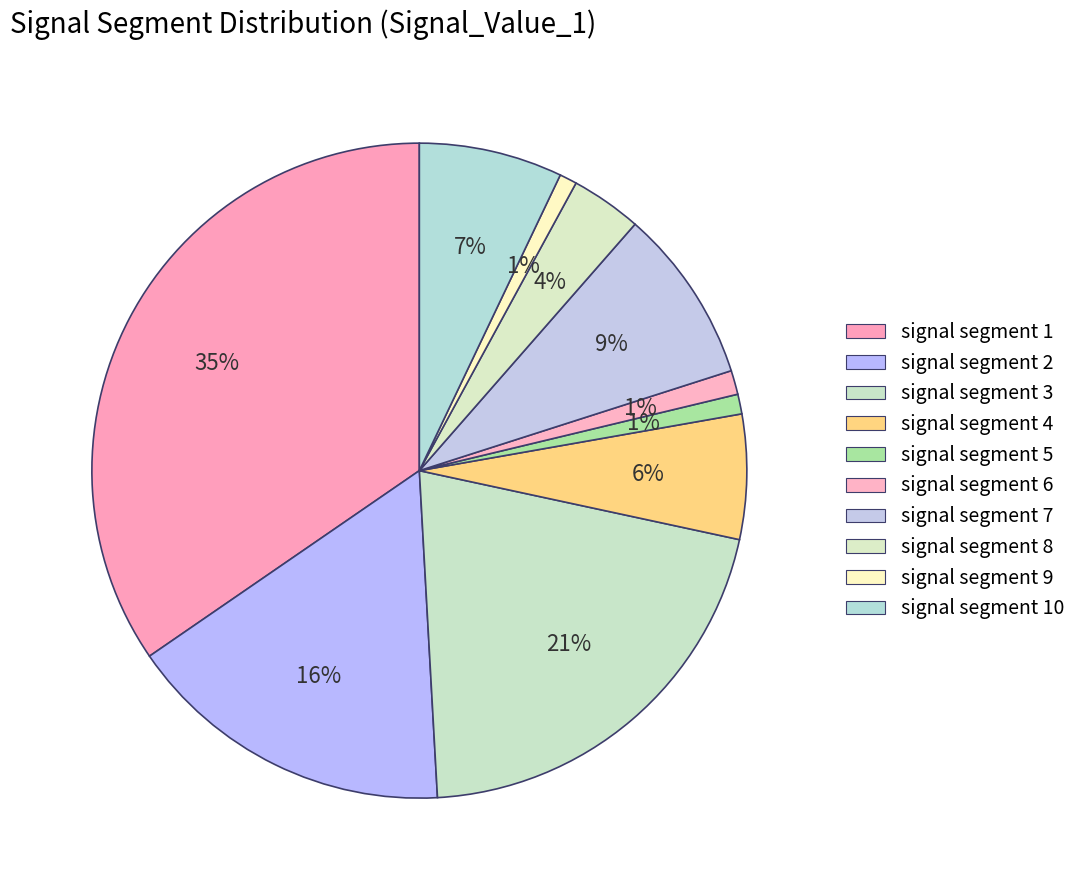

How many segments does this pie chart have?

10